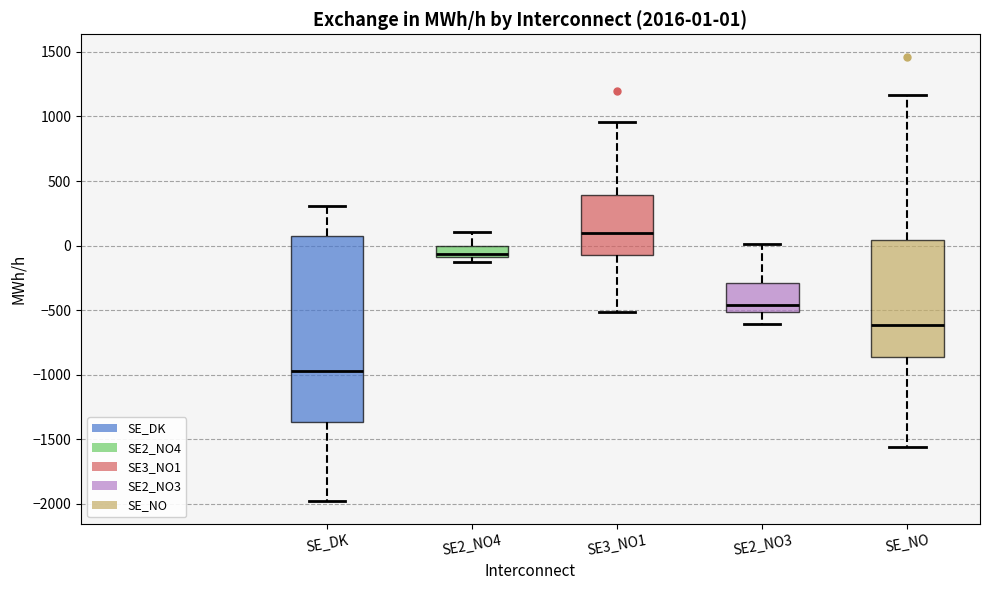

Which box's median line is the highest?

SE3_NO1